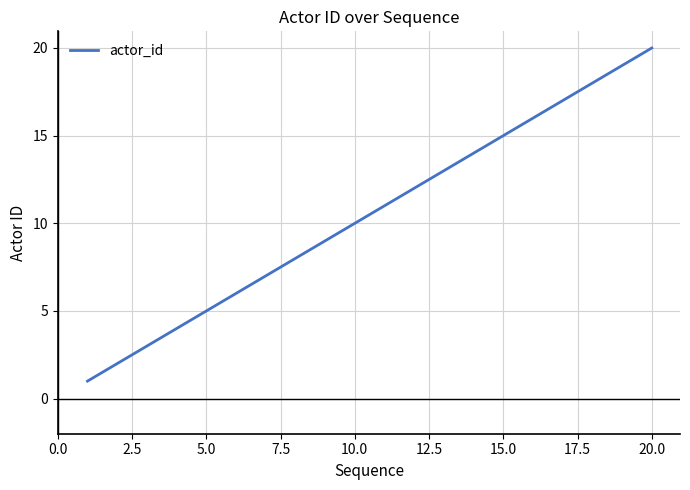

What is the difference between the maximum and minimum values?

19